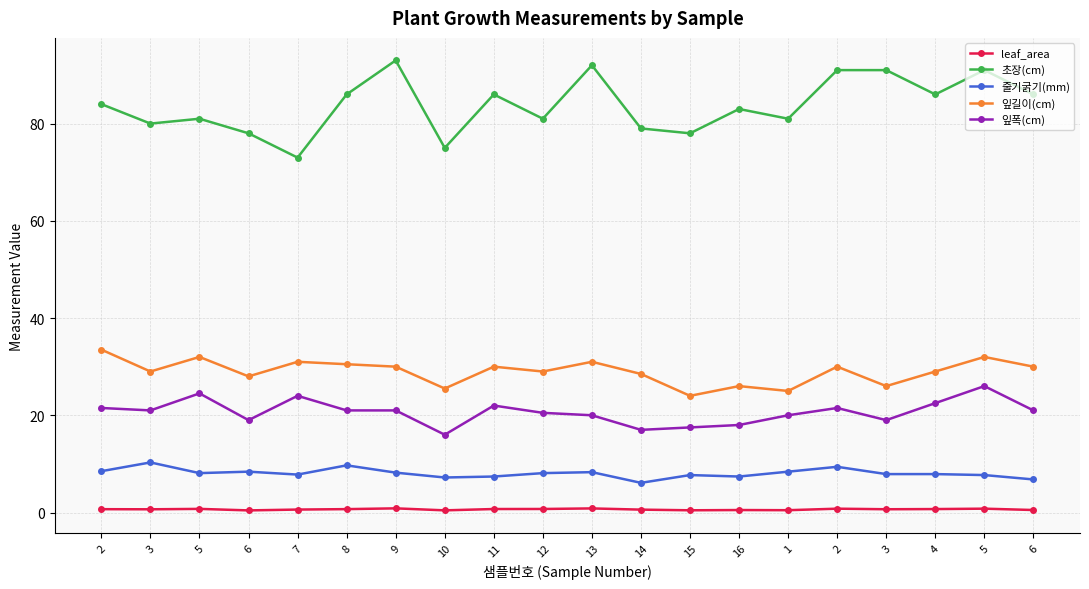

Between 5 and 4, which series saw the biggest shift?

초장(cm)